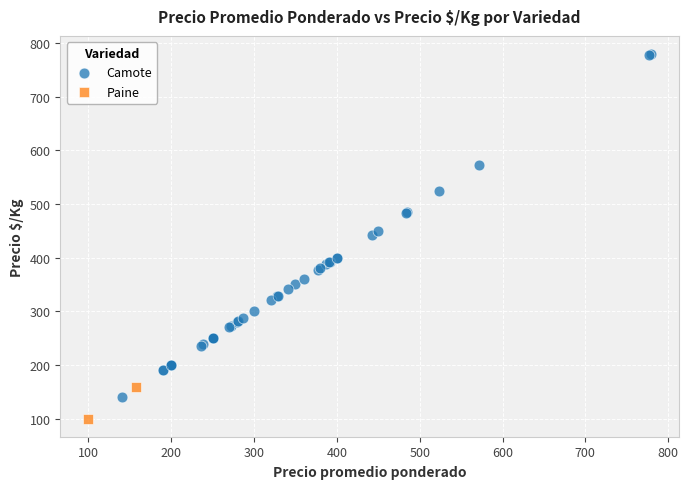

What are all the series names shown in the legend?

Camote, Paine